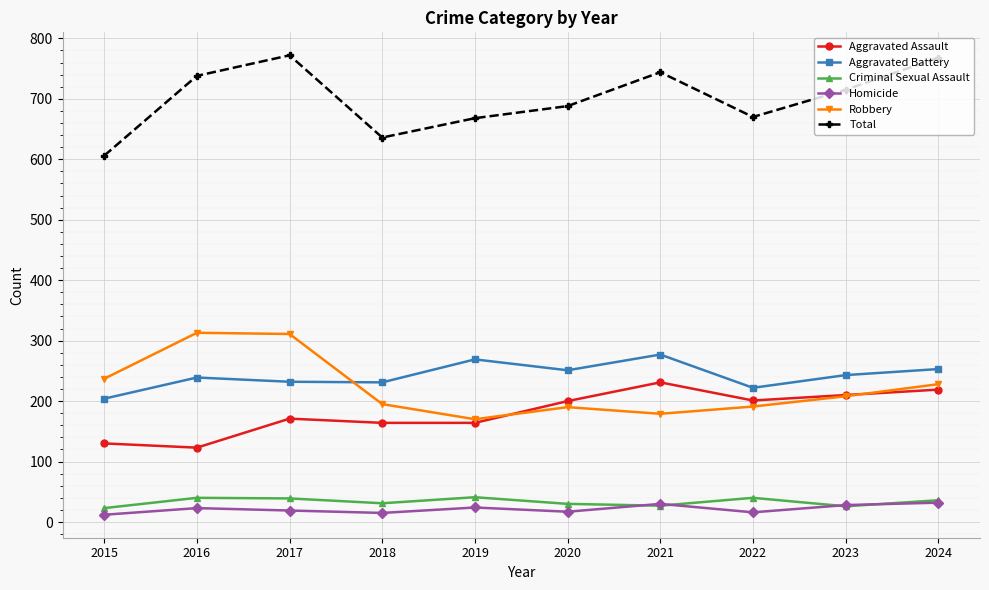

What is the average value of the Aggravated Assault series?

181